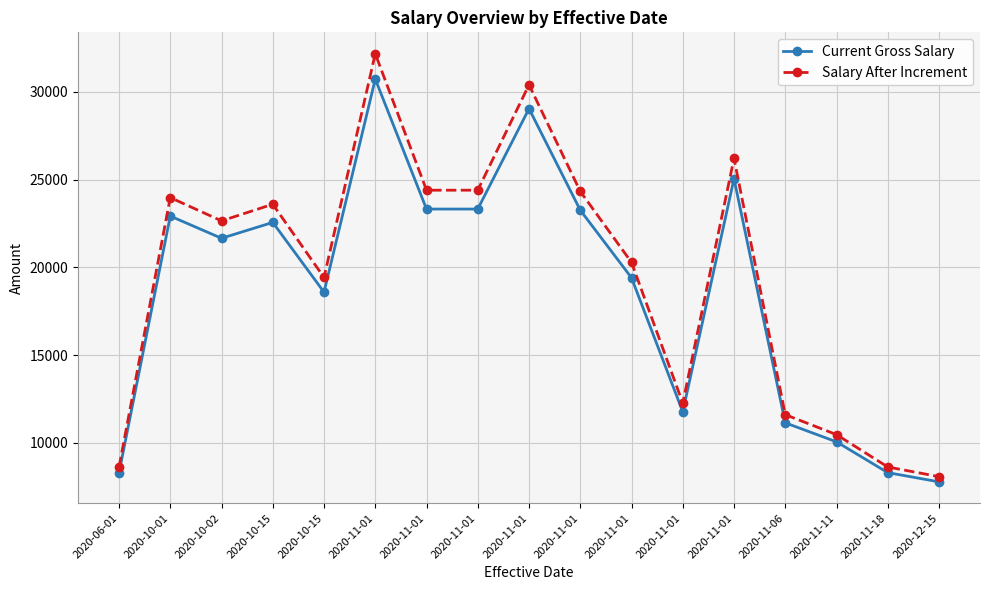

Between 2020-11-01 and 2020-12-15, which is larger?

2020-11-01